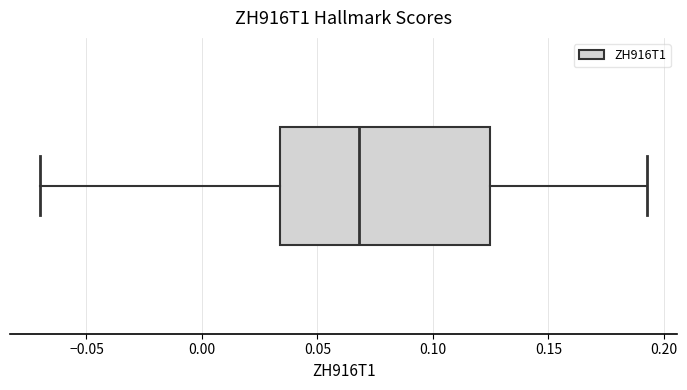

Where does the left whisker of the box end on the x-axis? The values are not printed on the chart, so give them approximately, as read against the axis.

-0.070